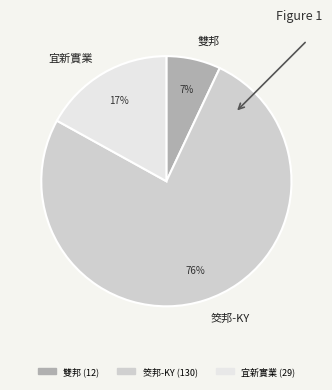

Approximately how many times larger is the value at 筊邦-KY compared to 宜新實業?

4.5